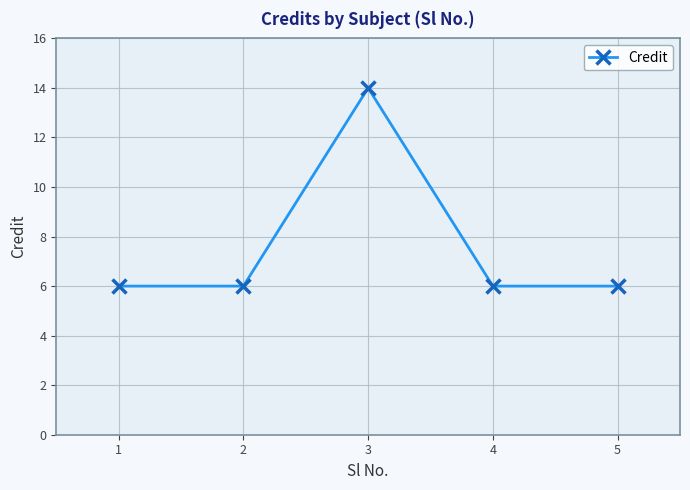

Which label corresponds to the largest value in the chart?

3